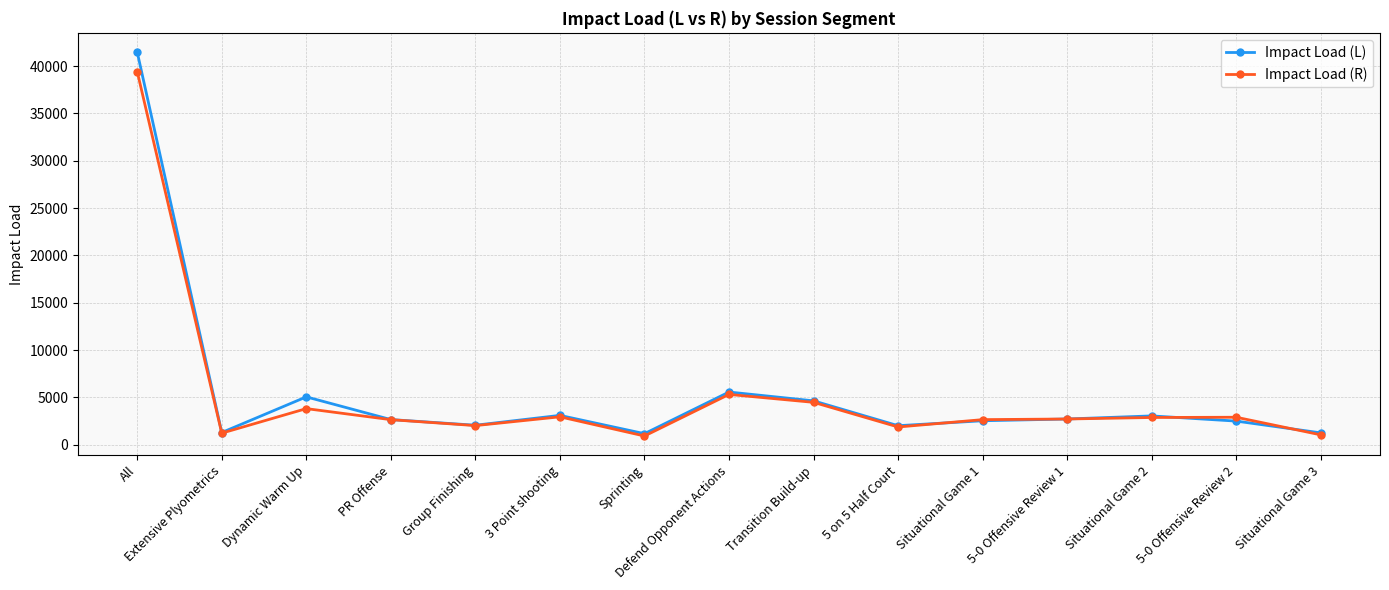

What is the total value across all series at Extensive Plyometrics?

2515.7